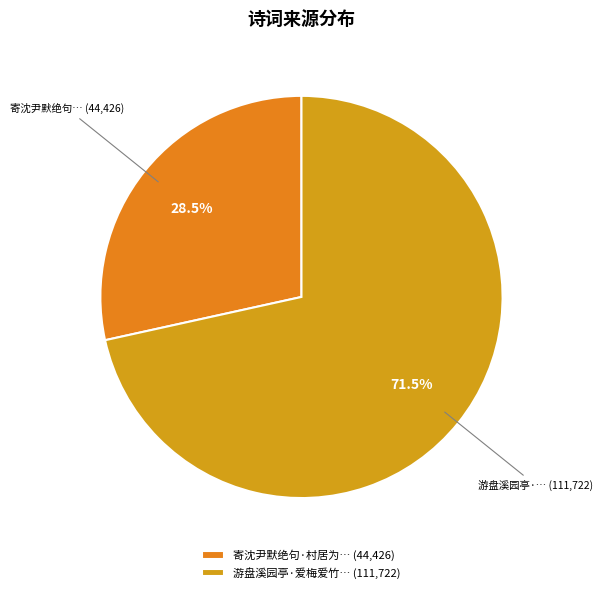

Count the number of slices in the pie.

2